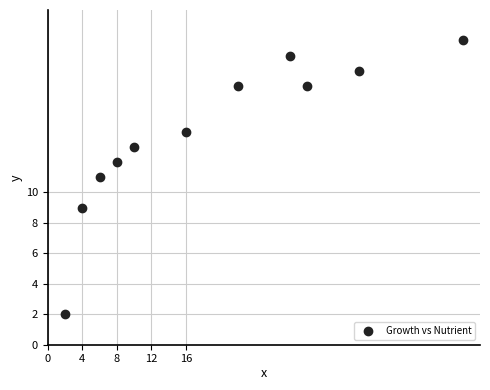

What is the range of Y values (max minus min)?

18